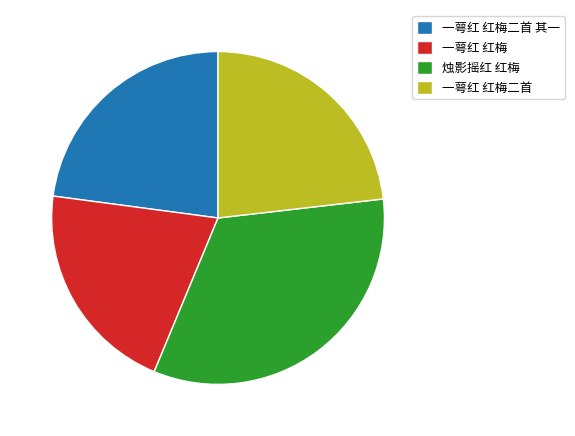

Does 一萼红 红梅二首 represent more than half of the total?

No